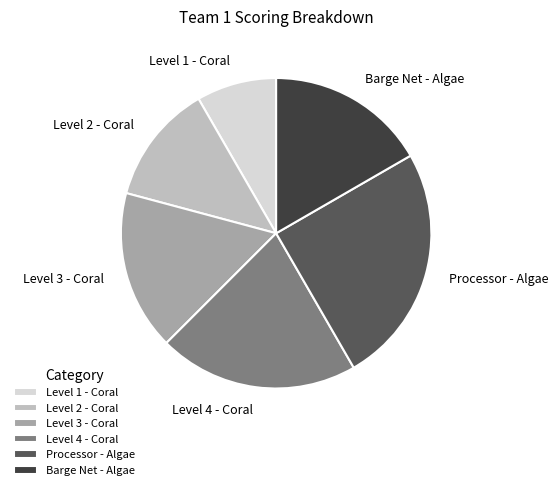

How many segments does this pie chart have?

6